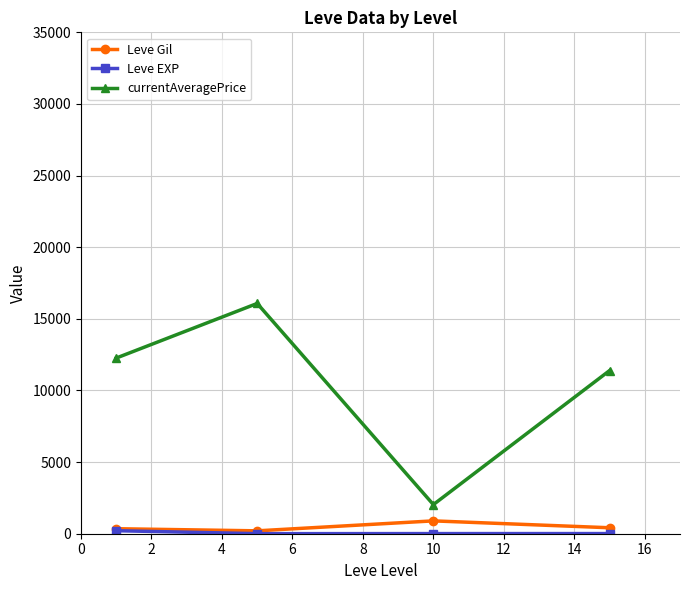

How many values in the currentAveragePrice series exceed 12263?

2